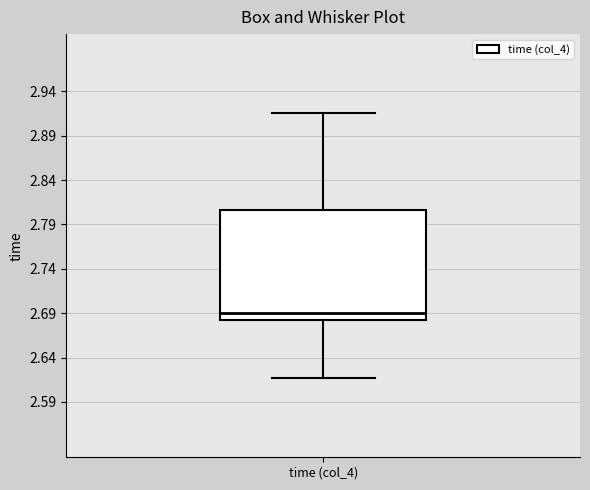

Transcribe this box plot: give where the median line is, the range the box spans, and where the two whiskers end, as read against the y-axis. The values are not printed on the chart, so give them approximately, as read against the axis.

median 2.690, box 2.680 to 2.805, whiskers 2.615 to 2.915